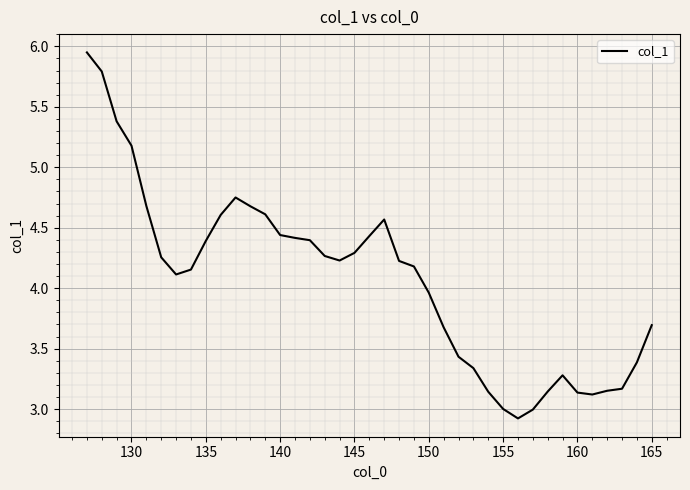

What is the smallest value displayed?

2.9